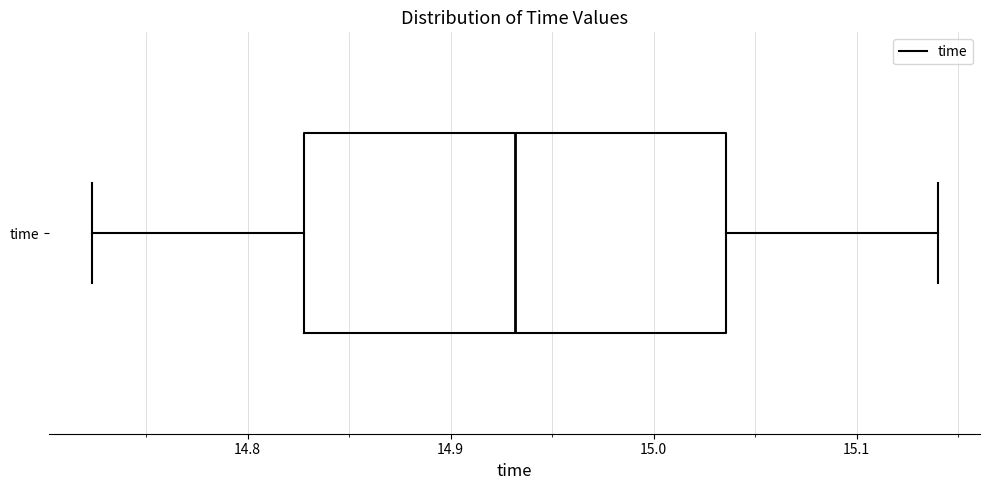

Transcribe this box plot: give where the median line is, the range the box spans, and where the two whiskers end, as read against the x-axis. The values are not printed on the chart, so give them approximately, as read against the axis.

median 14.93, box 14.83 to 15.04, whiskers 14.72 to 15.14